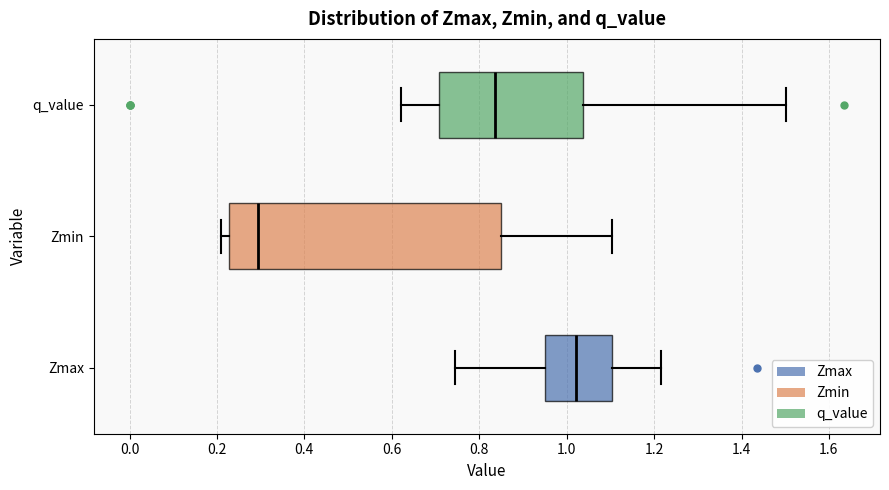

Reading bottom to top, read every box against the x-axis: the position of its median line, the range the box covers, and the ends of its whiskers. The values are not printed on the chart, so give them approximately, as read against the axis.

Zmax: median 1.02, box 0.96 to 1.10, whiskers 0.74 to 1.22
Zmin: median 0.30, box 0.22 to 0.84, whiskers 0.20 to 1.10
q_value: median 0.84, box 0.70 to 1.04, whiskers 0.62 to 1.50